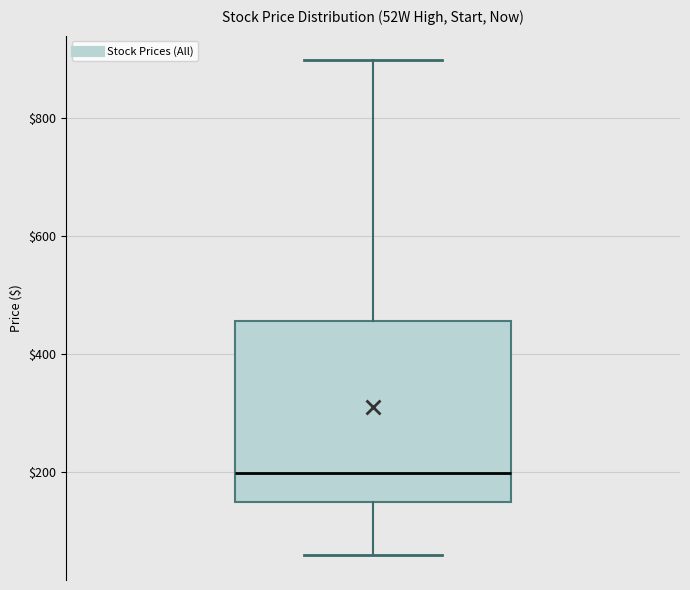

Read this box plot against the y-axis: the position of the median line, the range covered by the box, and the ends of both whiskers. The values are not printed on the chart, so give them approximately, as read against the axis.

median 200, box 140 to 460, whiskers 60 to 900